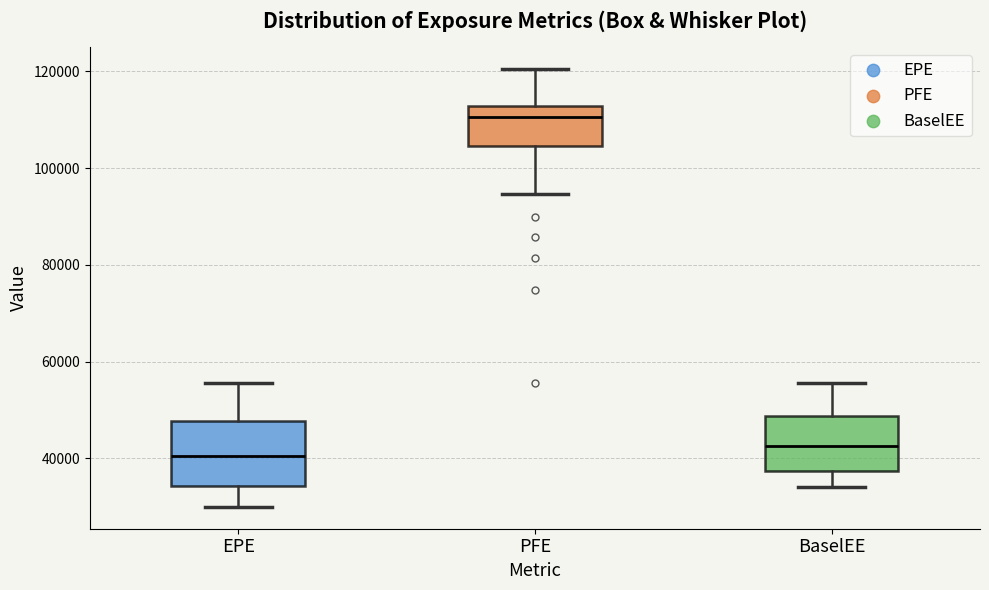

Comparing the boxes themselves (not the whiskers), which one is the tallest?

EPE